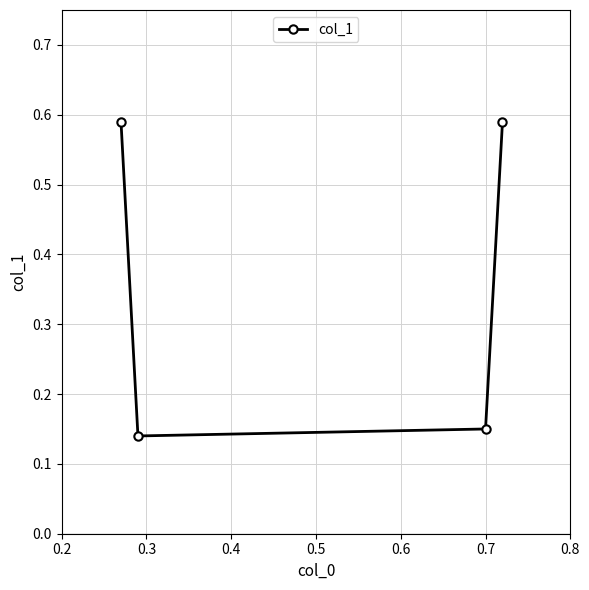

How many points are lower than both their immediate neighbors (excluding endpoints)?

1